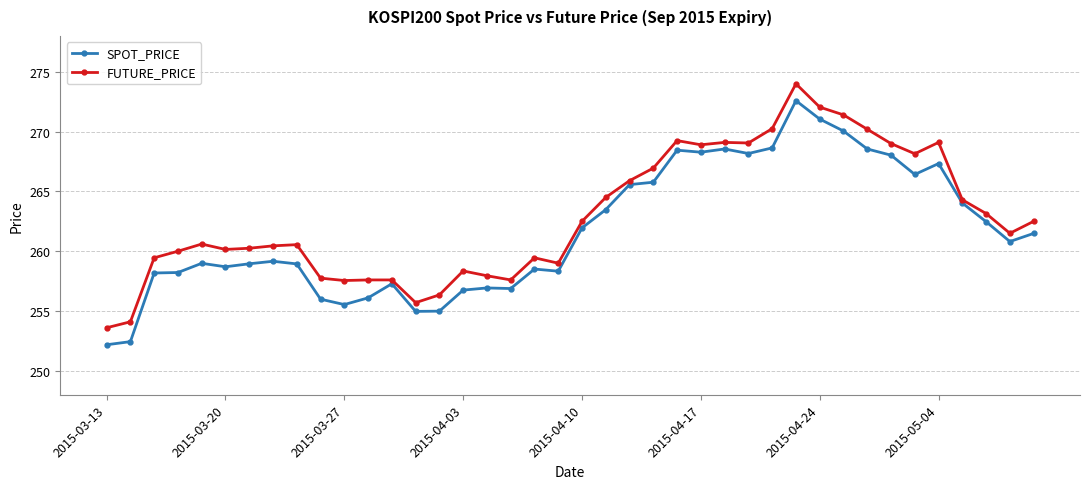

Which series has the largest range (max minus min)?

SPOT_PRICE